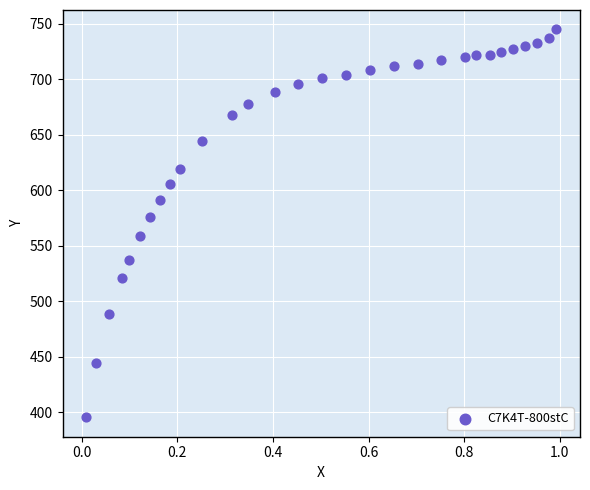

What Y value in the scatter plot is closest to 570?

575.5